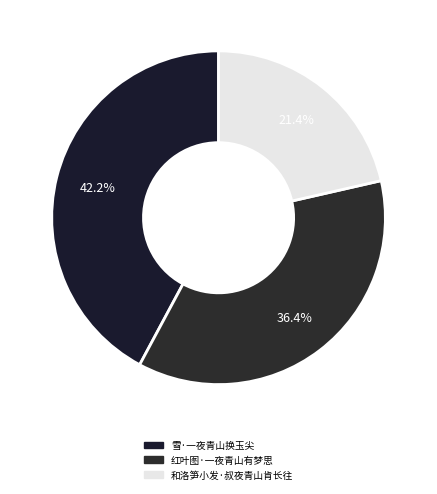

How many slices are in this pie chart?

3